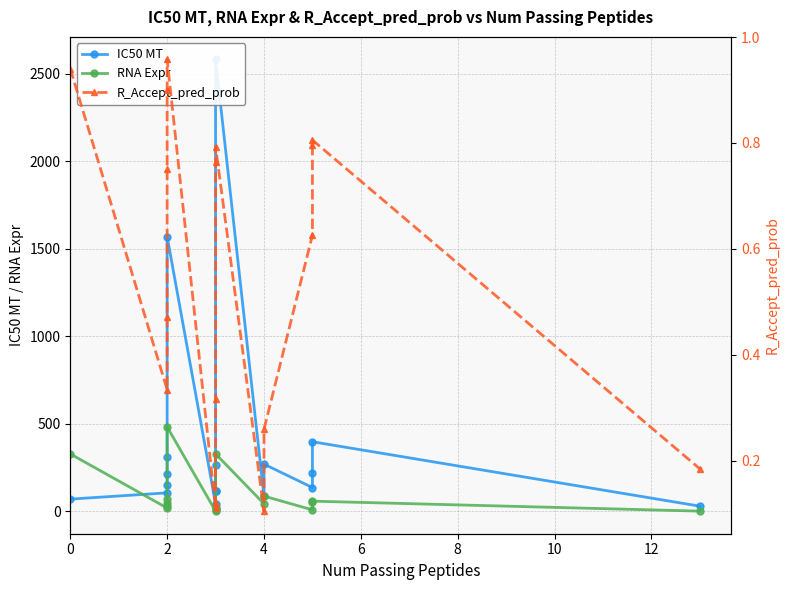

How many categories are shown in the chart?

17